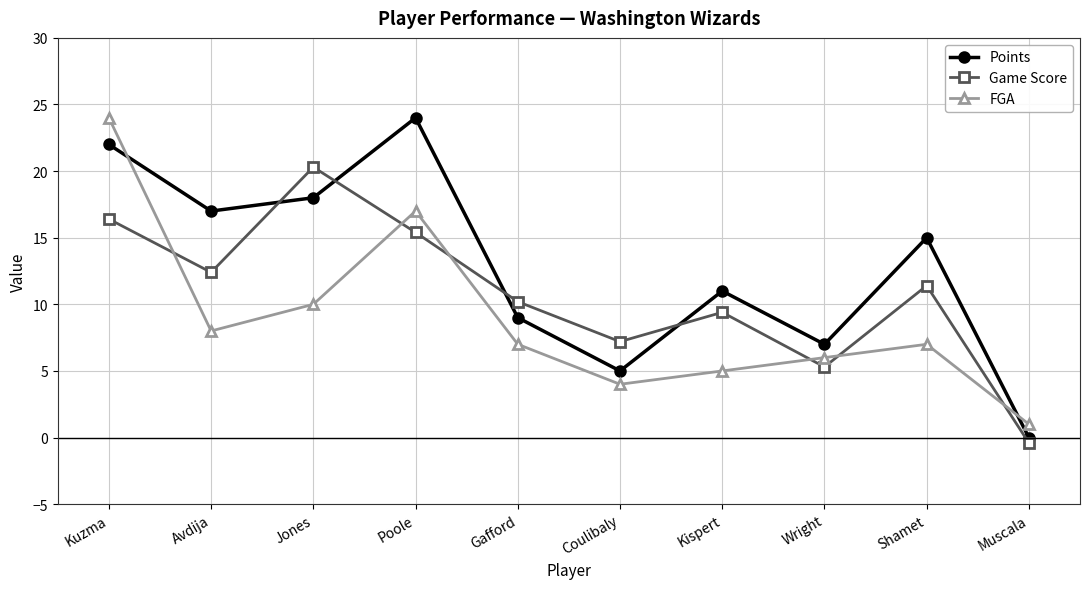

How many intersections are there between Points and FGA?

2